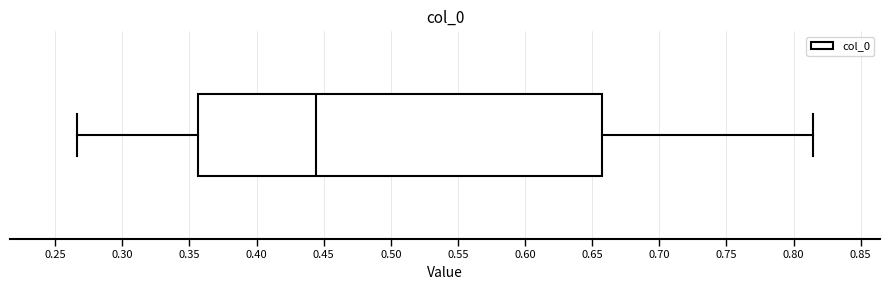

Read this box plot against the x-axis: the position of the median line, the range covered by the box, and the ends of both whiskers. The values are not printed on the chart, so give them approximately, as read against the axis.

median 0.445, box 0.355 to 0.655, whiskers 0.265 to 0.815